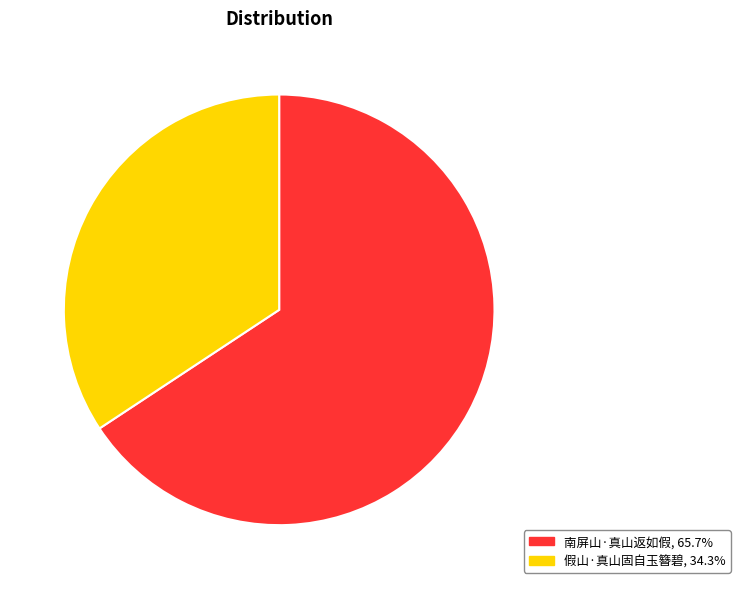

The 假山·真山固自玉簪碧 slice represents 34% of the pie. True or false?

True